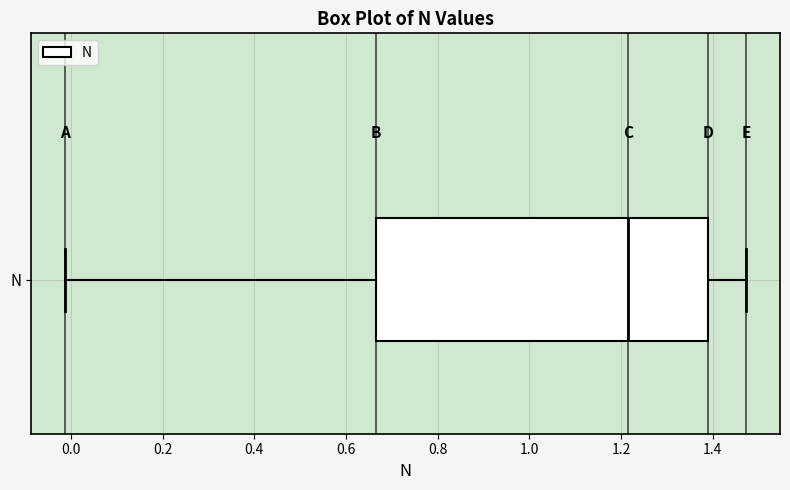

Transcribe this box plot: give where the median line is, the range the box spans, and where the two whiskers end, as read against the x-axis. The values are not printed on the chart, so give them approximately, as read against the axis.

median 1.22, box 0.66 to 1.40, whiskers -0.02 to 1.48